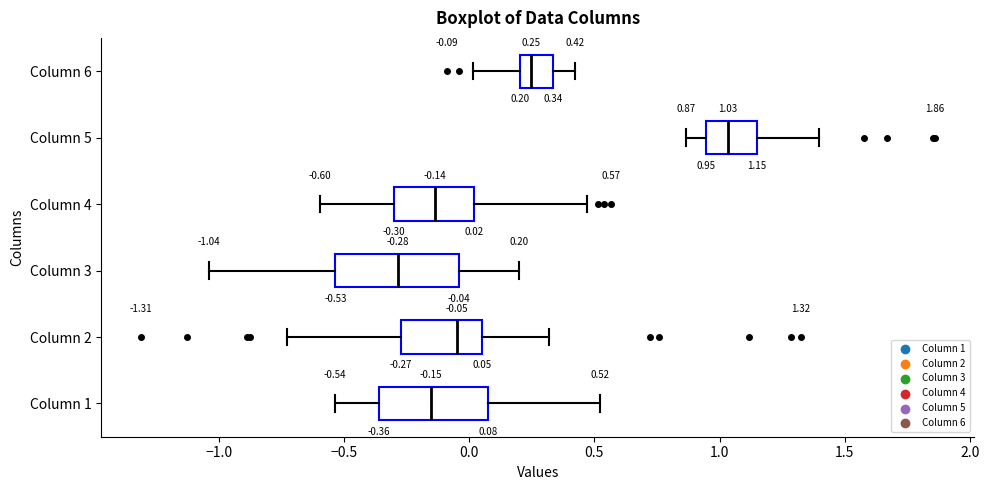

Which box has the furthest to the right median line?

Column 5